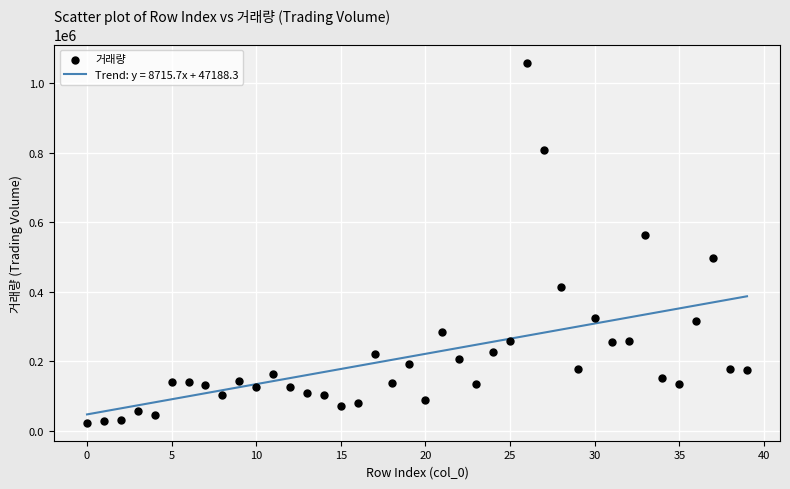

What is the range of Y values (max minus min)?

1036461